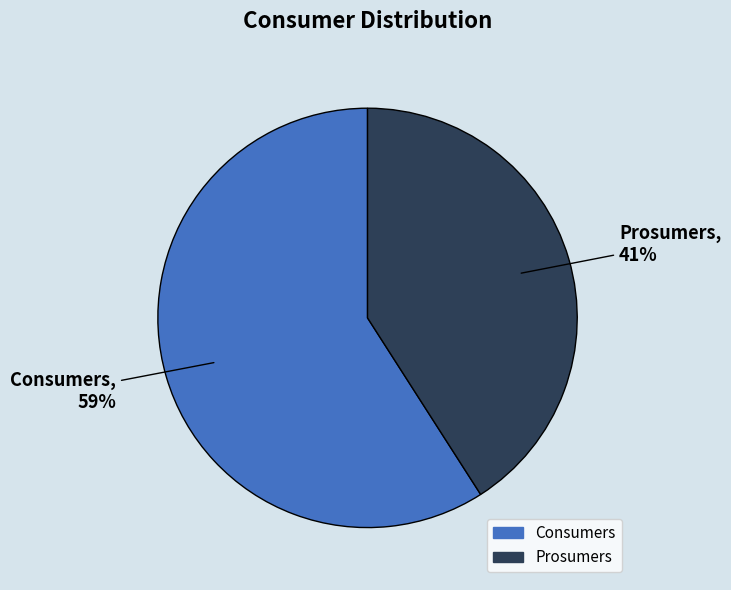

What percentage is the Consumers slice, to the nearest percent?

59%